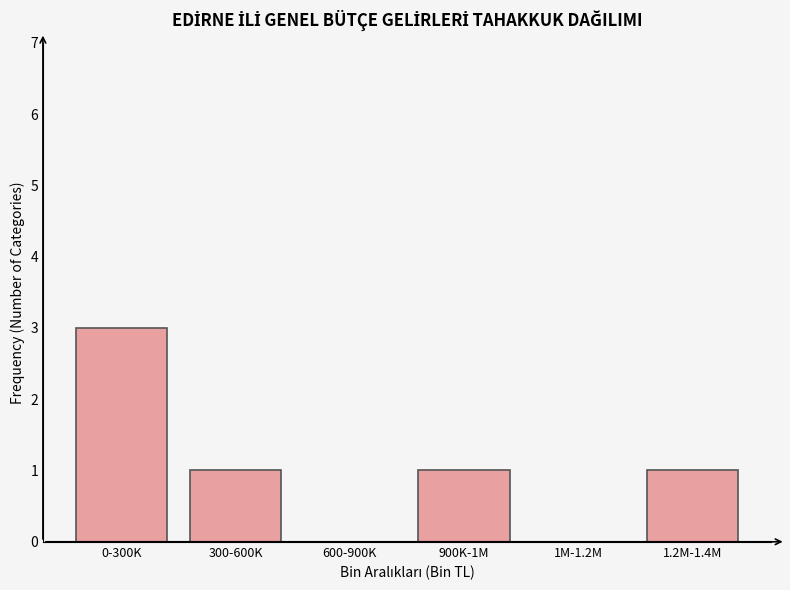

Reading right to left, what are all the values shown in this chart?

1.2M-1.4M=1	1M-1.2M=0	900K-1M=1	600-900K=0	300-600K=1	0-300K=3